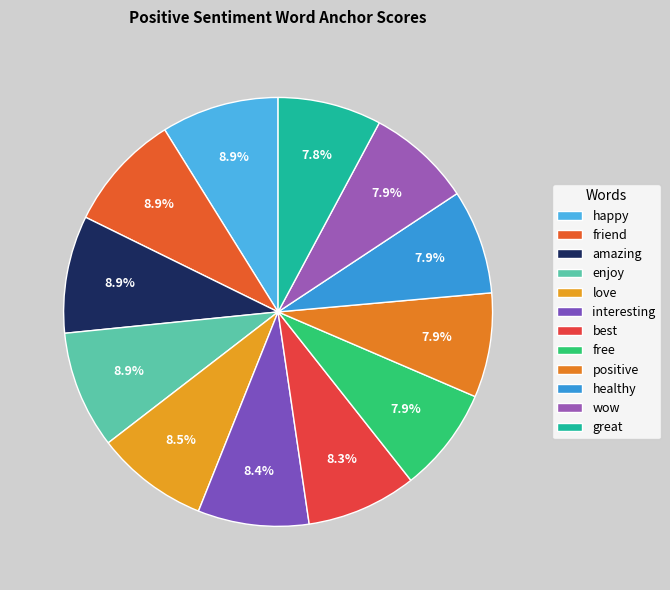

Count the number of slices in the pie.

12